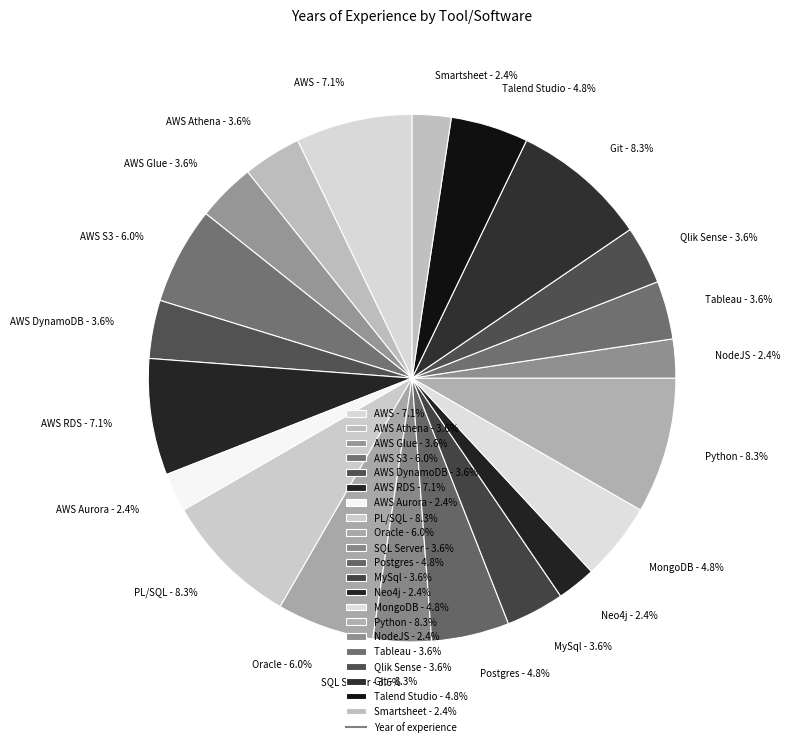

Approximately how many times larger is the value at Oracle - 6.0% compared to Neo4j - 2.4%?

2.5